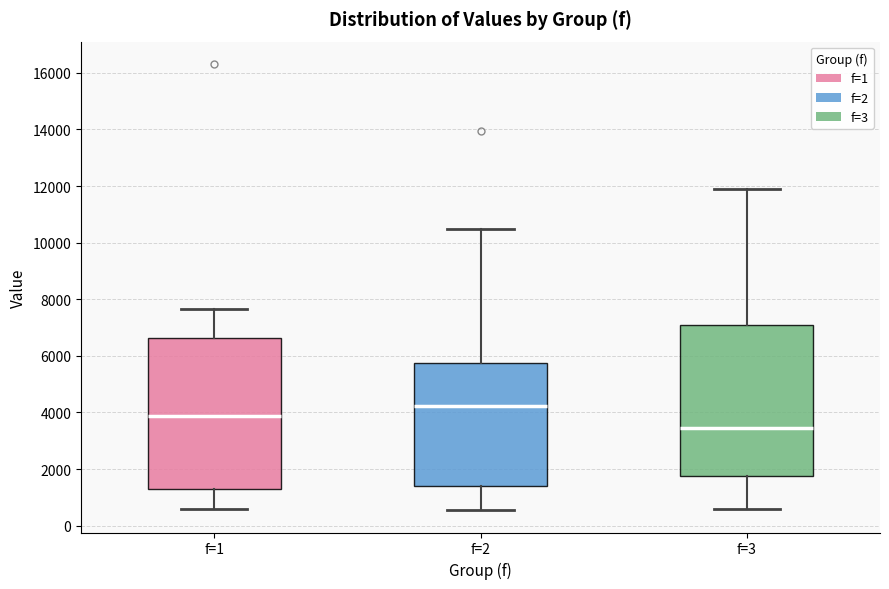

Where does the median line of the box for f=3 sit on the y-axis? The values are not printed on the chart, so give them approximately, as read against the axis.

3400